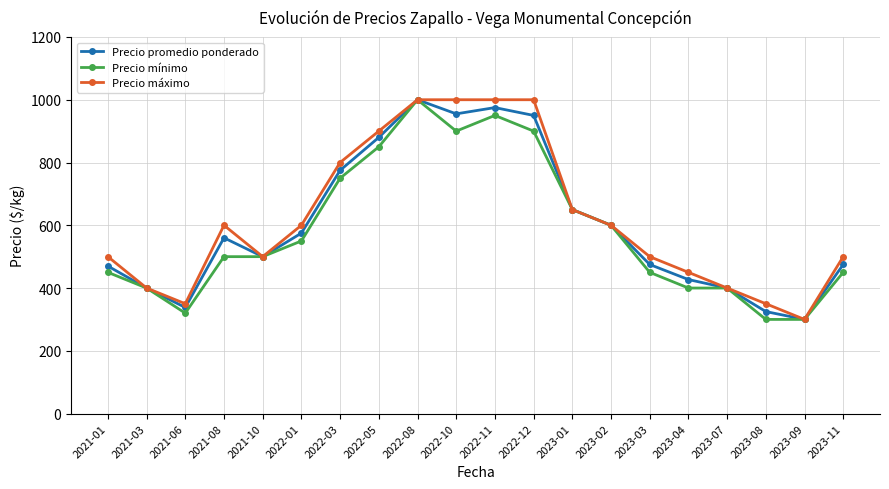

Reading right to left, list all the values displayed in this chart.

Precio promedio ponderado: 475	300	325	400	427	475	600	650	950	975	955	1000	880	775	575	500	560	338	400	470
Precio mínimo: 450	300	300	400	400	450	600	650	900	950	900	1000	850	750	550	500	500	320	400	450
Precio máximo: 500	300	350	400	450	500	600	650	1000	1000	1000	1000	900	800	600	500	600	350	400	500